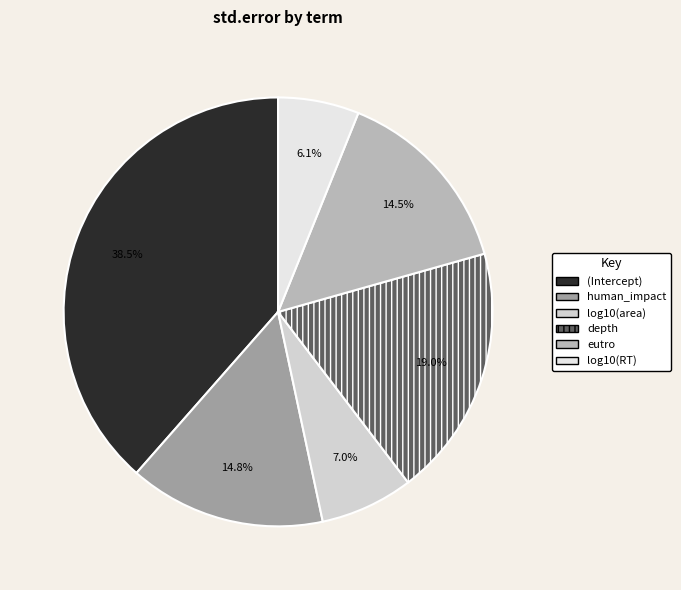

The (Intercept) slice represents 39% of the pie. True or false?

True